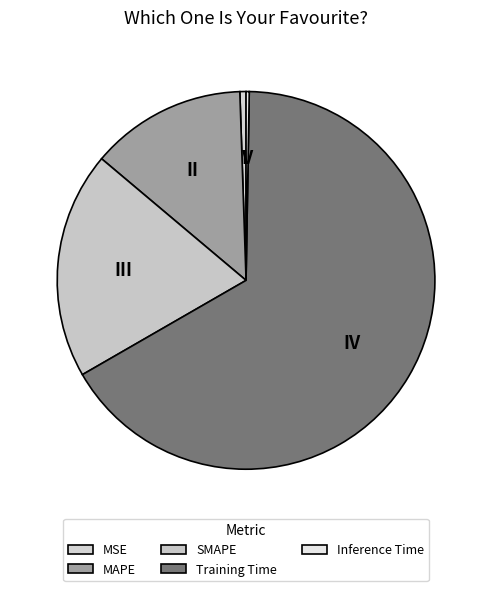

Which slice represents more than half of the pie?

Training Time